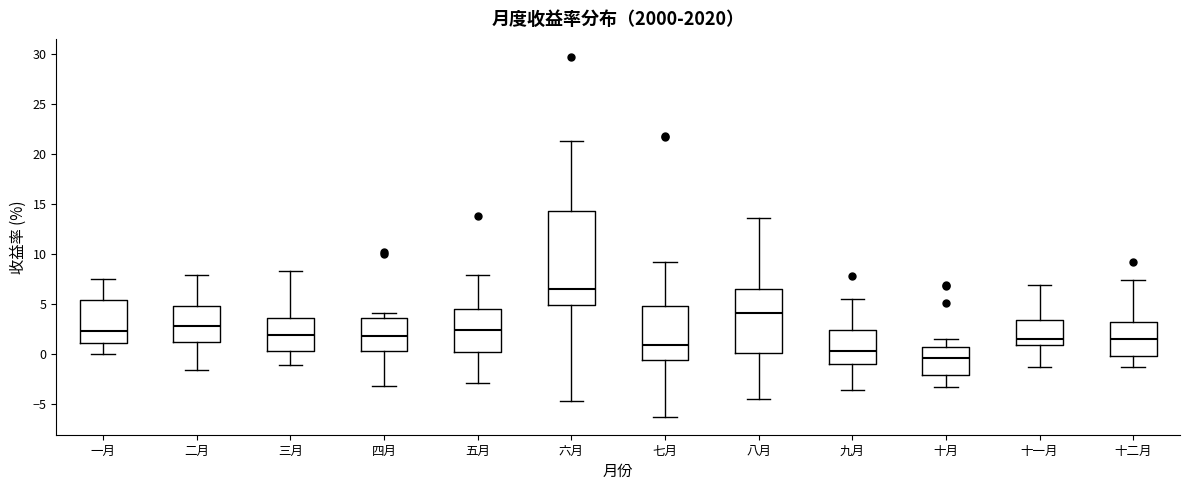

Where does the lower whisker of the box for 三月 end on the y-axis? The values are not printed on the chart, so give them approximately, as read against the axis.

-1.0